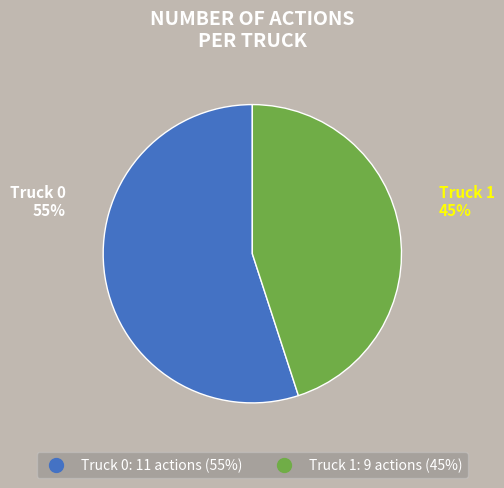

What percentage is the Truck 1 slice, to the nearest percent?

45%